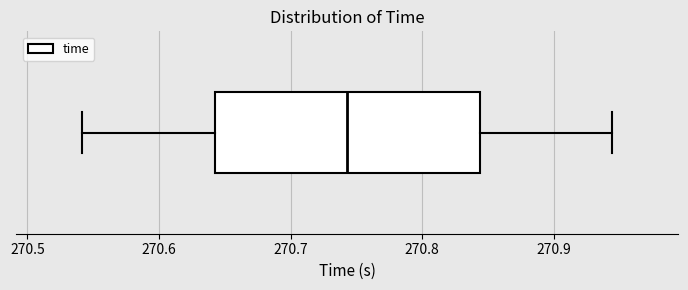

Read this box plot against the x-axis: the position of the median line, the range covered by the box, and the ends of both whiskers. The values are not printed on the chart, so give them approximately, as read against the axis.

median 270.74, box 270.64 to 270.84, whiskers 270.54 to 270.94